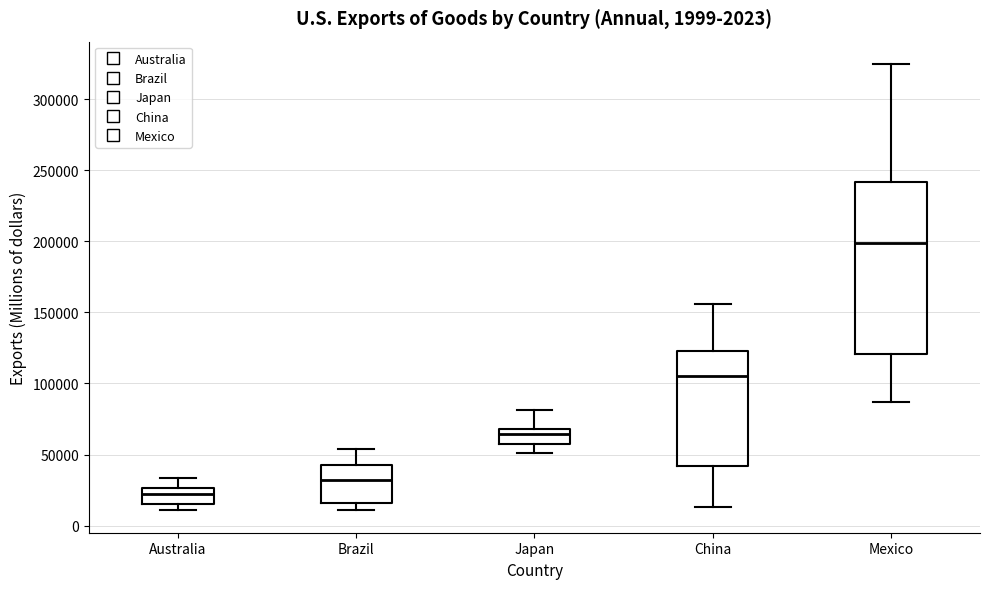

Which box is the tallest, from its lower edge to its upper edge?

Mexico